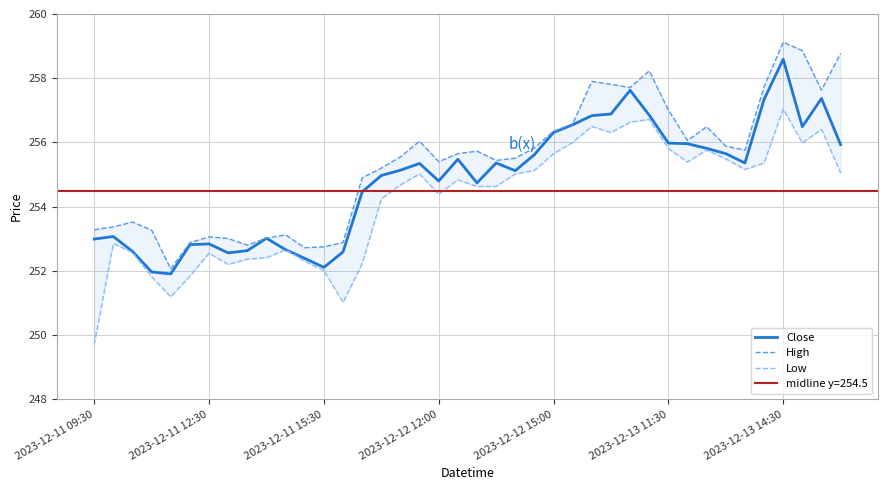

What is the minimum value for Close?

251.9